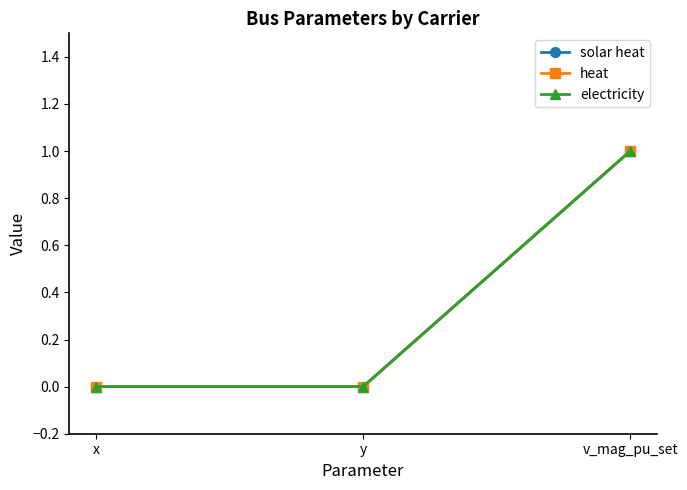

Reading left to right, list all the values displayed in this chart.

solar heat: 0	0	1
heat: 0	0	1
electricity: 0	0	1